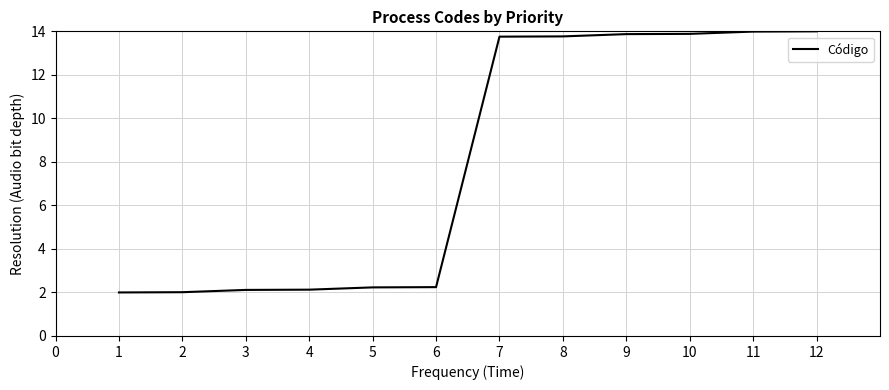

The value at 5 is 2.2. True or false?

True